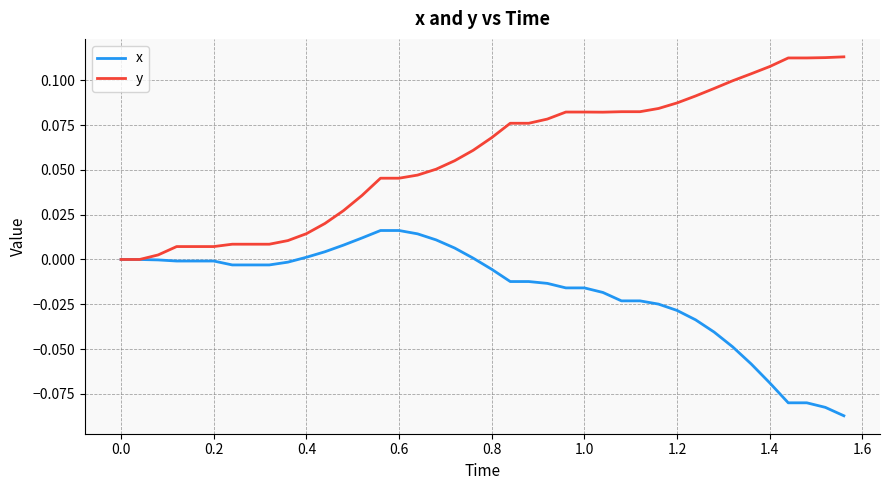

Rank the series by their average value, from lowest to highest.

x, y